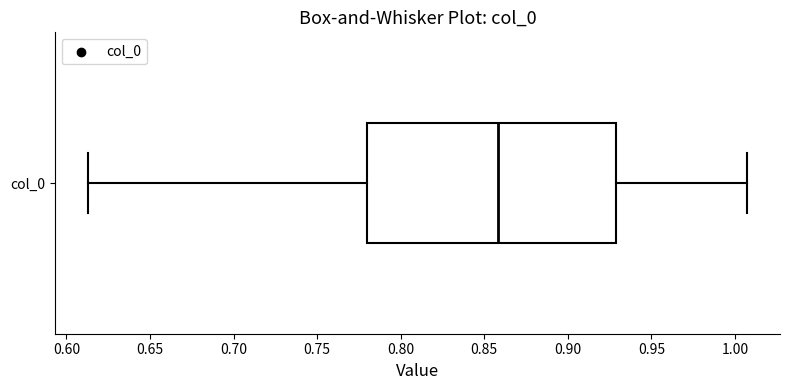

Read this box plot against the x-axis: the position of the median line, the range covered by the box, and the ends of both whiskers. The values are not printed on the chart, so give them approximately, as read against the axis.

median 0.860, box 0.780 to 0.930, whiskers 0.615 to 1.005